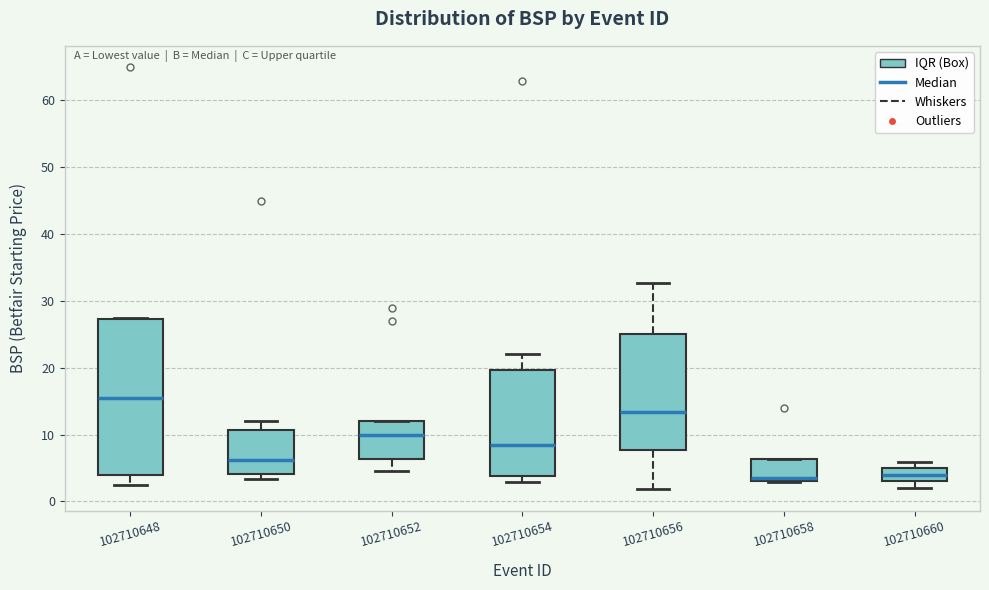

Reading left to right, read every box against the y-axis: the position of its median line, the range the box covers, and the ends of its whiskers. The values are not printed on the chart, so give them approximately, as read against the axis.

102710648: median 15, box 4 to 27, whiskers 2 to 27
102710650: median 6, box 4 to 11, whiskers 3 to 12
102710652: median 10, box 6 to 12, whiskers 5 to 12
102710654: median 9, box 4 to 20, whiskers 3 to 22
102710656: median 13, box 8 to 25, whiskers 2 to 33
102710658: median 3 (just above the box's lower edge), box 3 to 6, whiskers 3 to 6
102710660: median 4, box 3 to 5, whiskers 2 to 6